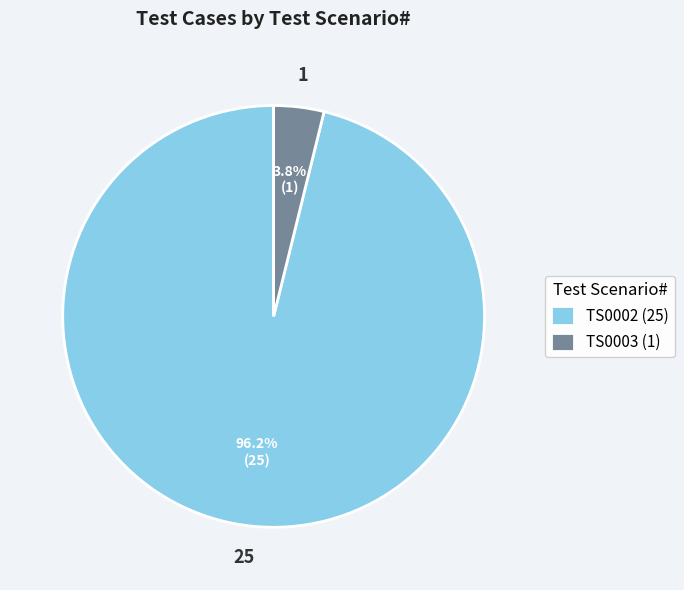

How many segments does this pie chart have?

2